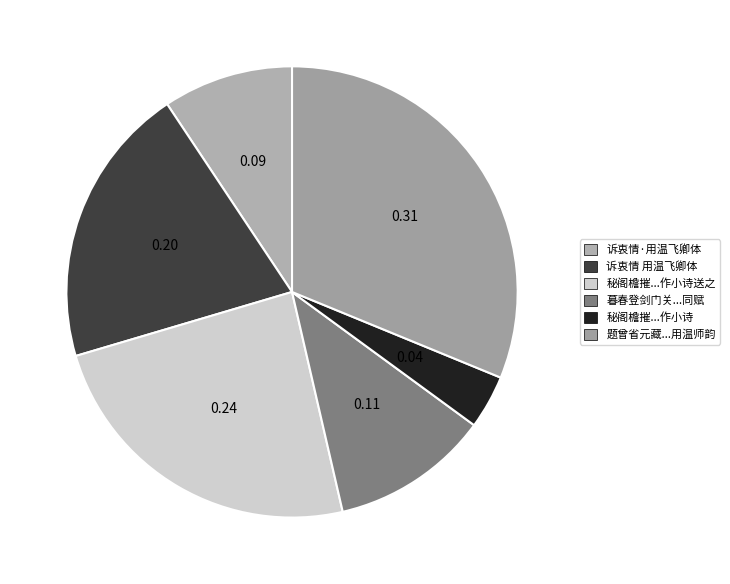

Which slice is the smallest?

秘阁檐摧...作小诗